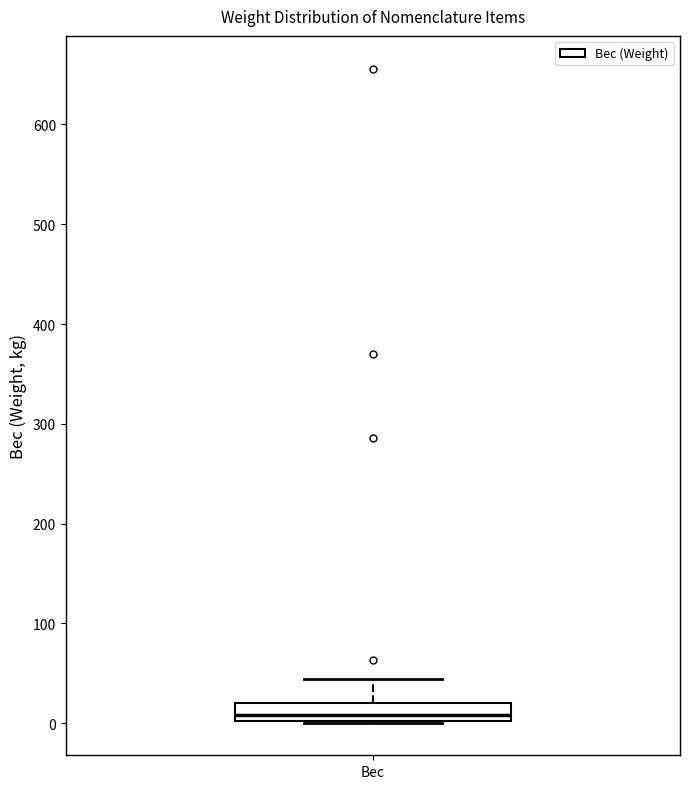

Read this box plot against the y-axis: the position of the median line, the range covered by the box, and the ends of both whiskers. The values are not printed on the chart, so give them approximately, as read against the axis.

median 10, box 0 to 20, whiskers 0 to 40